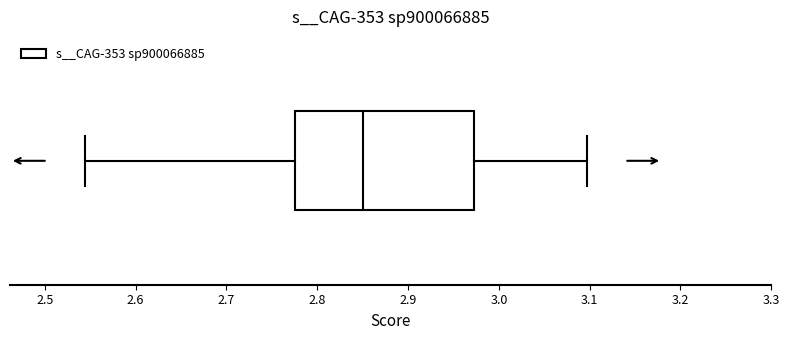

Read this box plot against the x-axis: the position of the median line, the range covered by the box, and the ends of both whiskers. The values are not printed on the chart, so give them approximately, as read against the axis.

median 2.85, box 2.78 to 2.97, whiskers 2.54 to 3.10